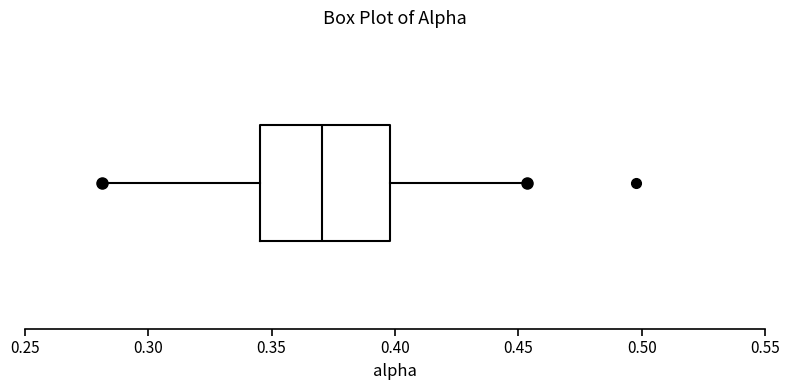

Read this box plot against the x-axis: the position of the median line, the range covered by the box, and the ends of both whiskers. The values are not printed on the chart, so give them approximately, as read against the axis.

median 0.370, box 0.345 to 0.400, whiskers 0.280 to 0.455